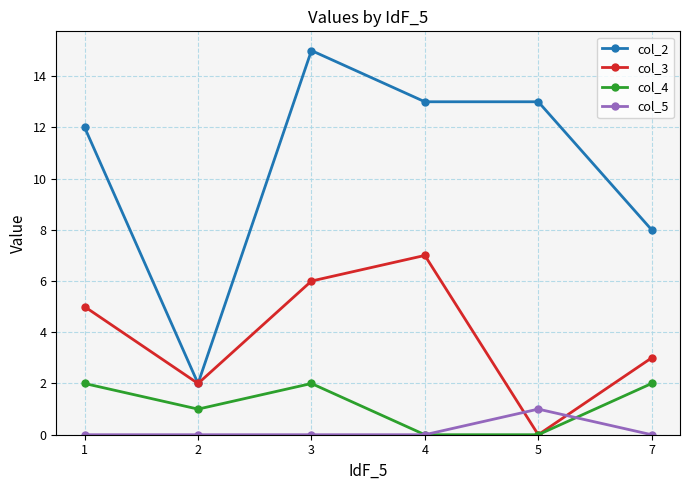

Reading left to right, list all the values displayed in this chart.

col_2: 12	2	15	13	13	8
col_3: 5	2	6	7	0	3
col_4: 2	1	2	0	0	2
col_5: 0	0	0	0	1	0